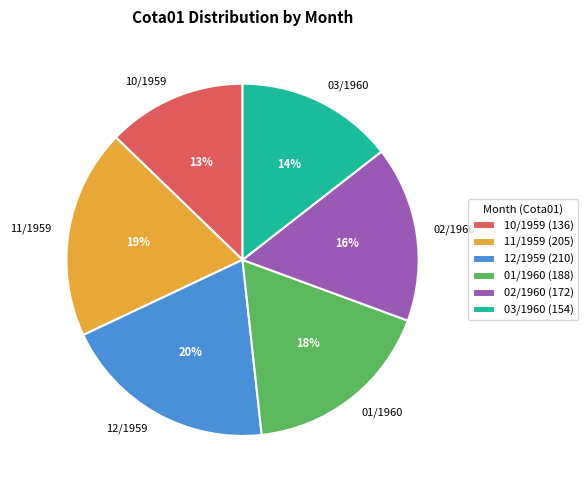

The 10/1959 slice represents 13% of the pie. True or false?

True